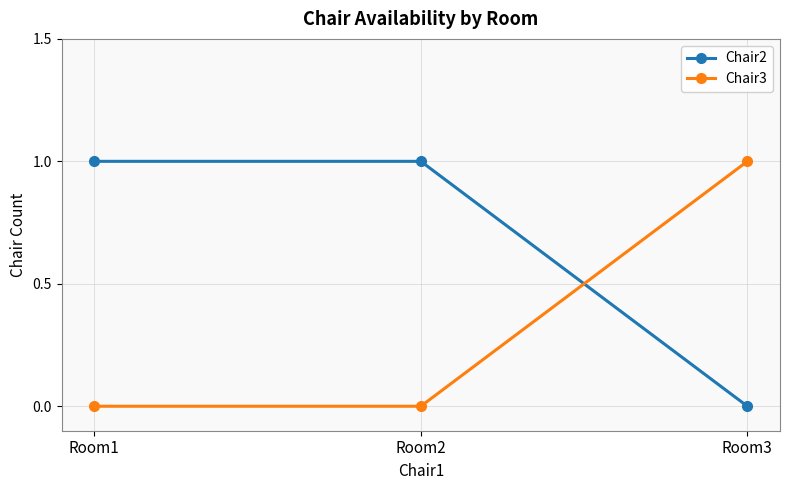

Is the value of Chair2 at Room2 greater than the value of Chair3 at Room1?

Yes